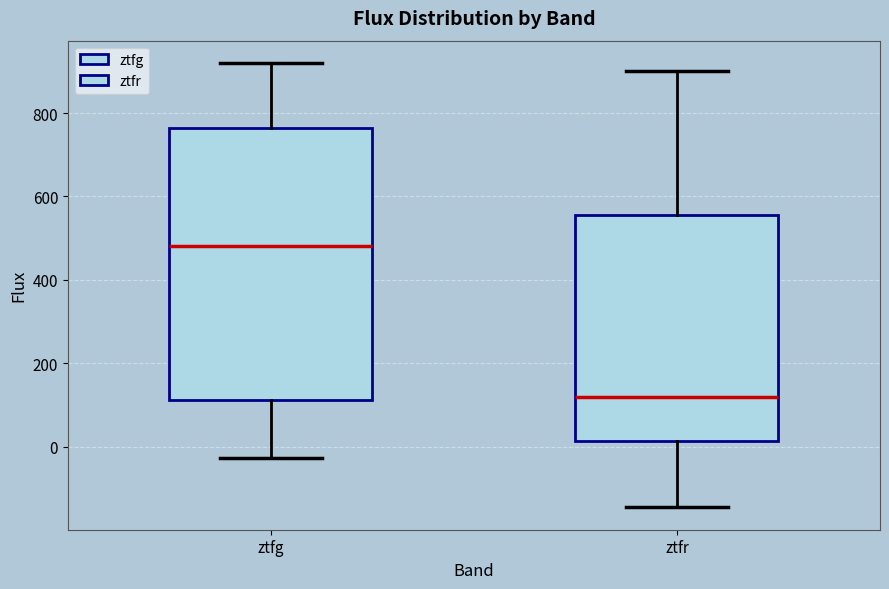

Which box is the tallest, from its lower edge to its upper edge?

ztfg